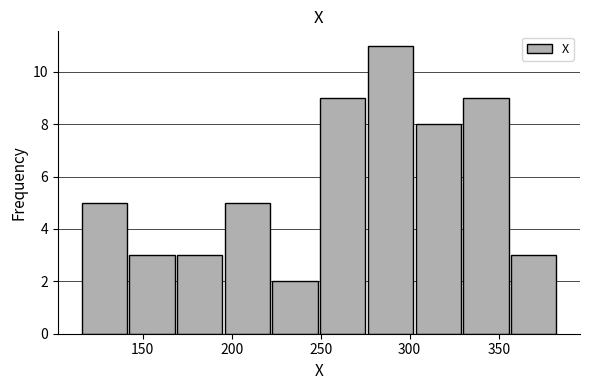

Over which range of the x-axis is the bar tallest?

275 to 305